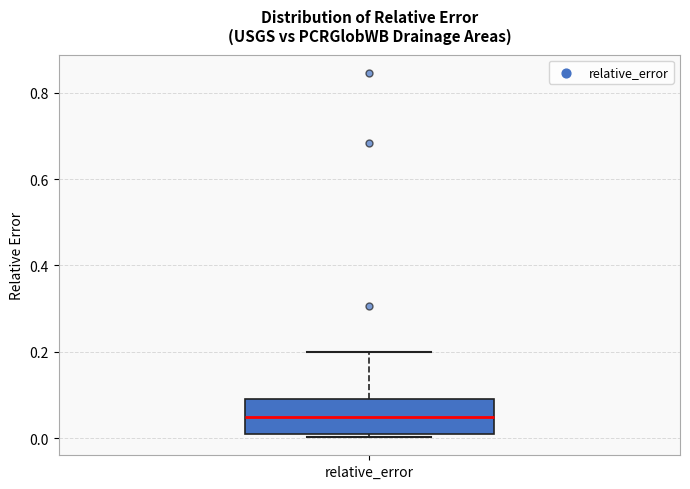

Read this box plot against the y-axis: the position of the median line, the range covered by the box, and the ends of both whiskers. The values are not printed on the chart, so give them approximately, as read against the axis.

median 0.04, box 0.00 to 0.10, whiskers 0.00 (just below the box's lower edge) to 0.20